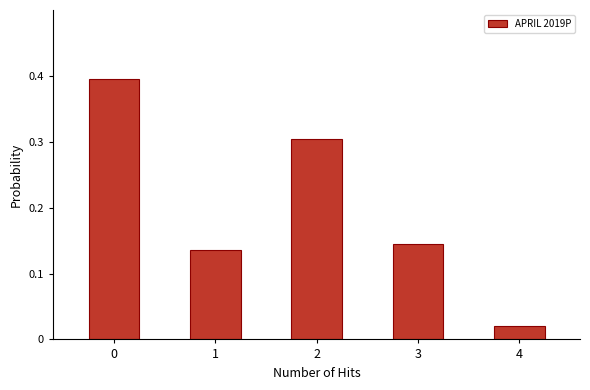

What is the maximum value shown in the chart?

0.4